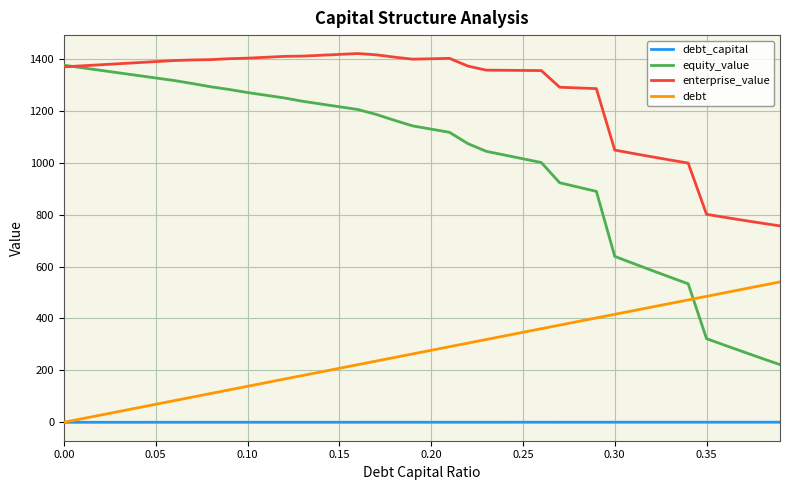

At how many categories does at least one series exceed 1109?

30